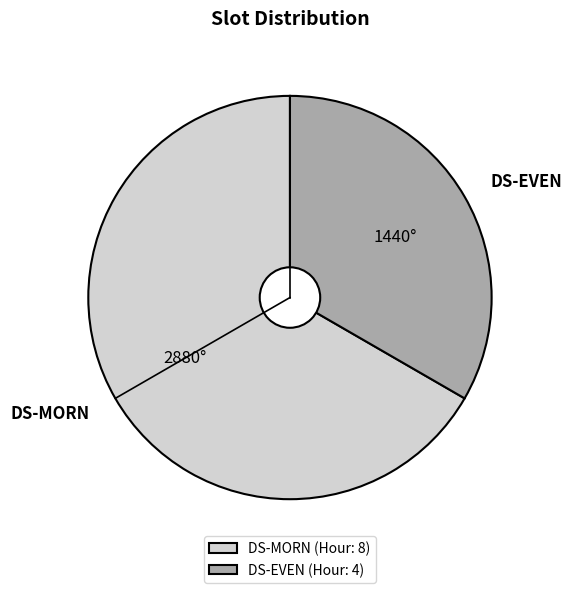

True or false: DS-EVEN accounts for 33% of the total.

True